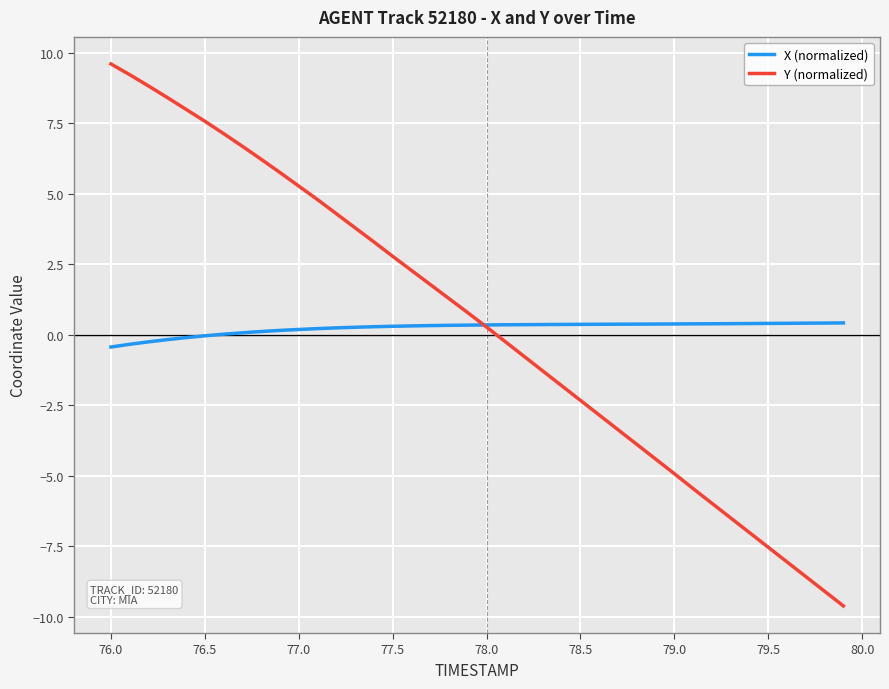

Which series has the widest spread of values?

Y (normalized)